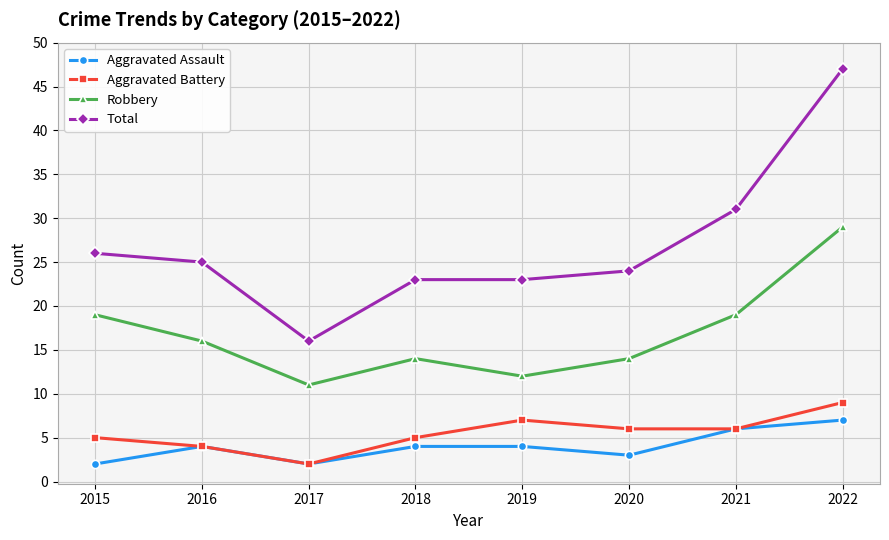

Is the value of Robbery at 2015 greater than the value of Aggravated Assault at 2016?

Yes